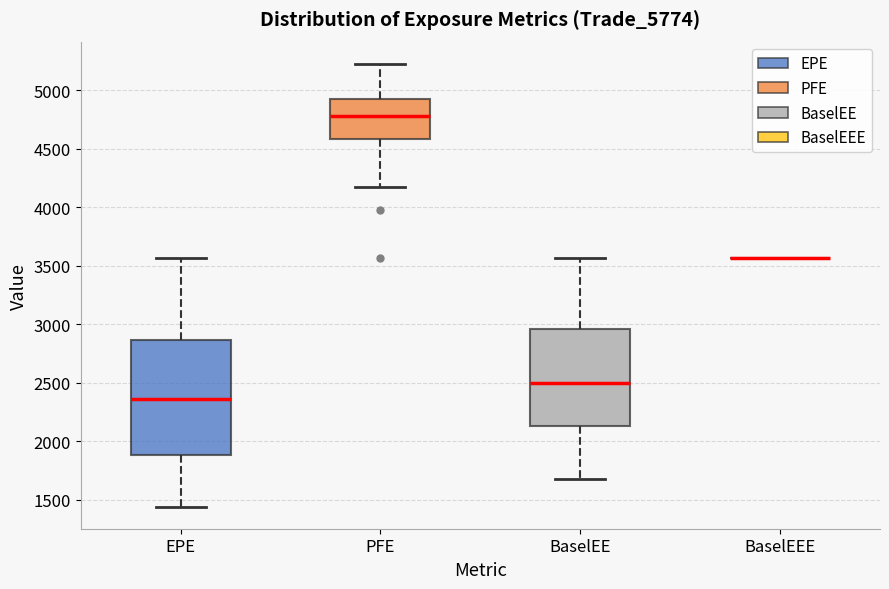

Comparing the boxes themselves (not the whiskers), which one is the tallest?

EPE